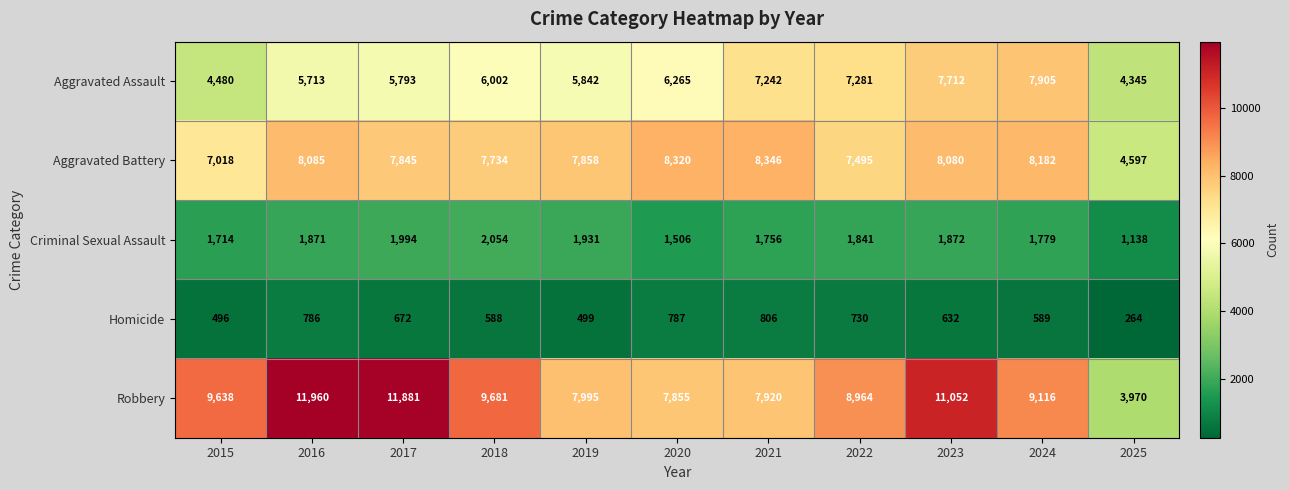

The value of Aggravated Battery at 2025 is 4597. True or false?

True